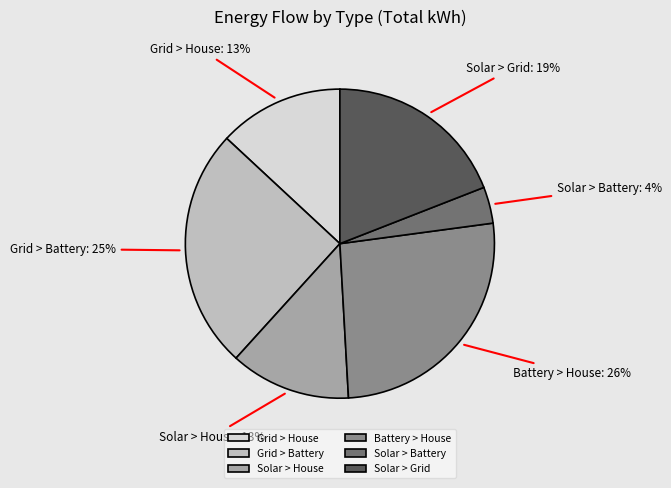

To the nearest percent, what percentage of the pie is Solar > Grid?

19%